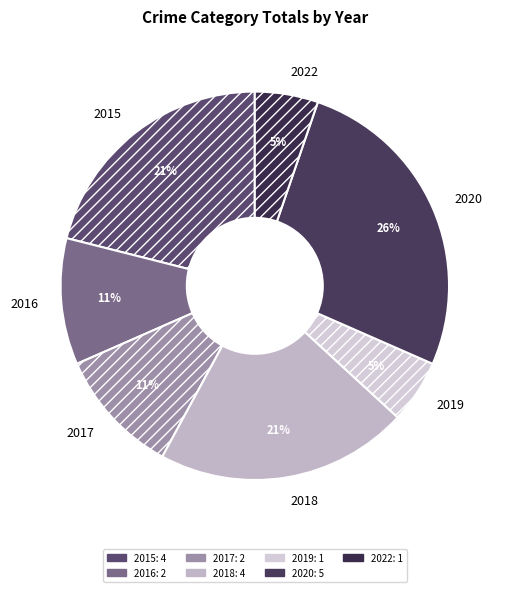

Count the number of slices in the pie.

7